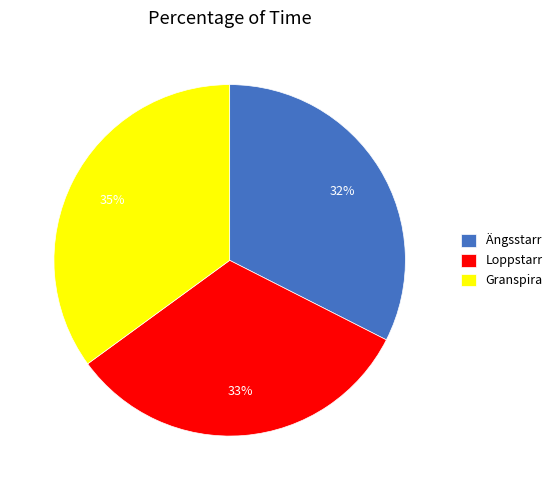

Which category has the biggest portion of the pie?

Granspira